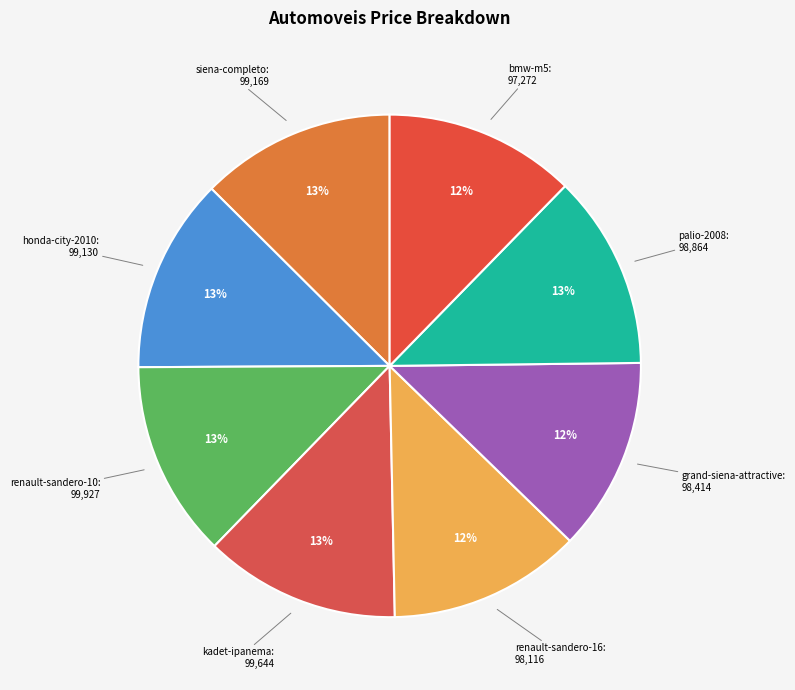

How many segments does this pie chart have?

8